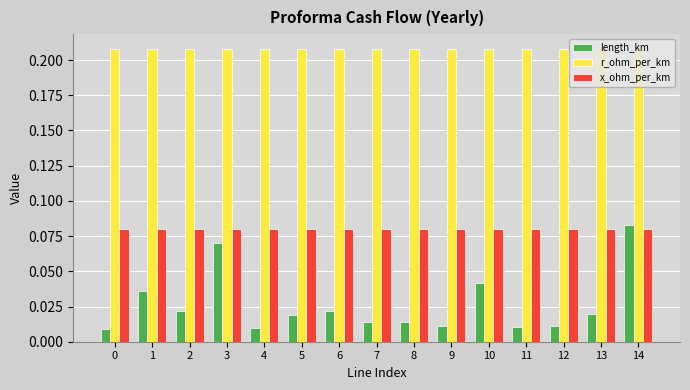

The r_ohm_per_km series shows 0.3 at 3. True or false?

False